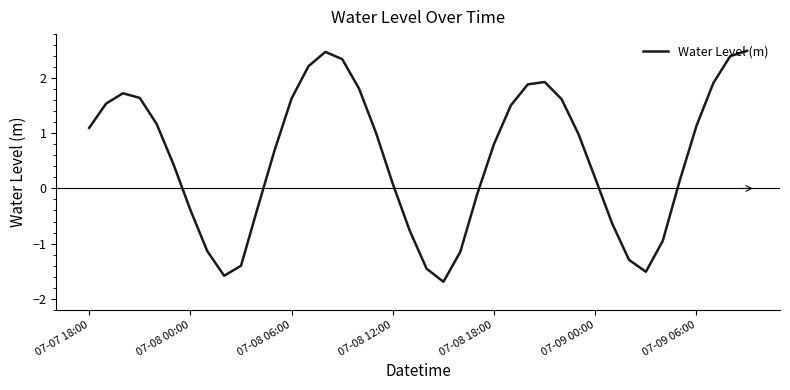

What is the maximum value shown in the chart?

2.5